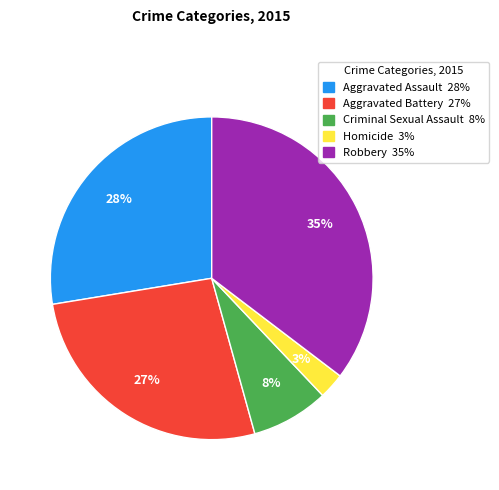

How many slices are in this pie chart?

5